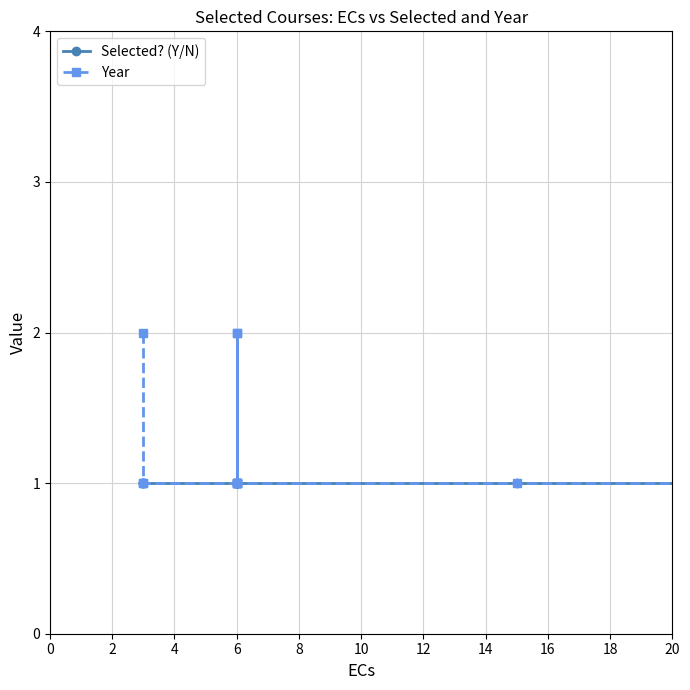

True or false: Selected? (Y/N) has a value of 2 at 2.

False